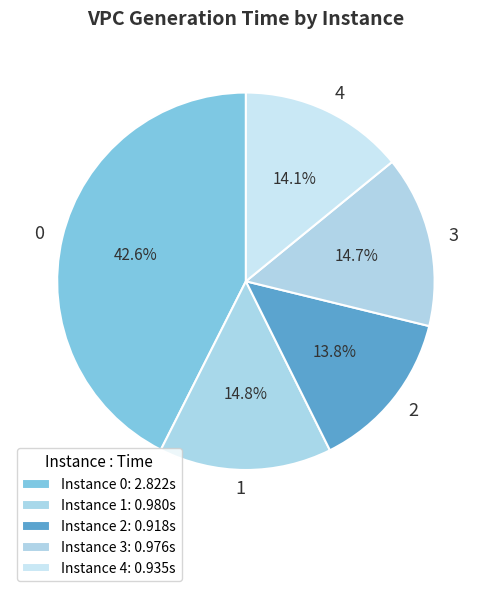

Is there a majority slice in this chart?

No